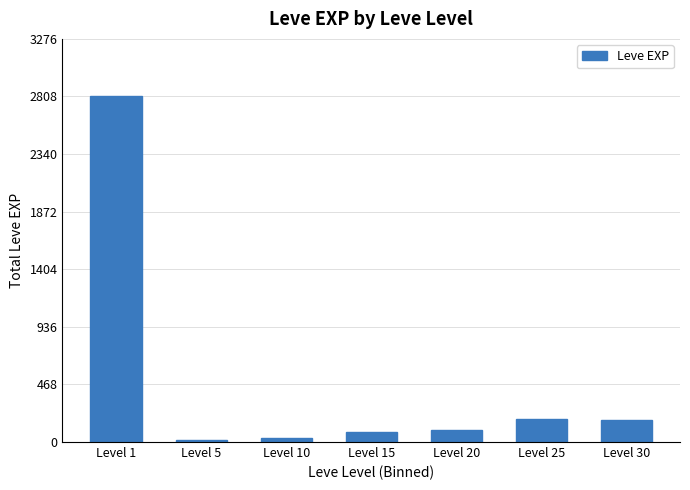

How many distinct data groups are displayed?

1